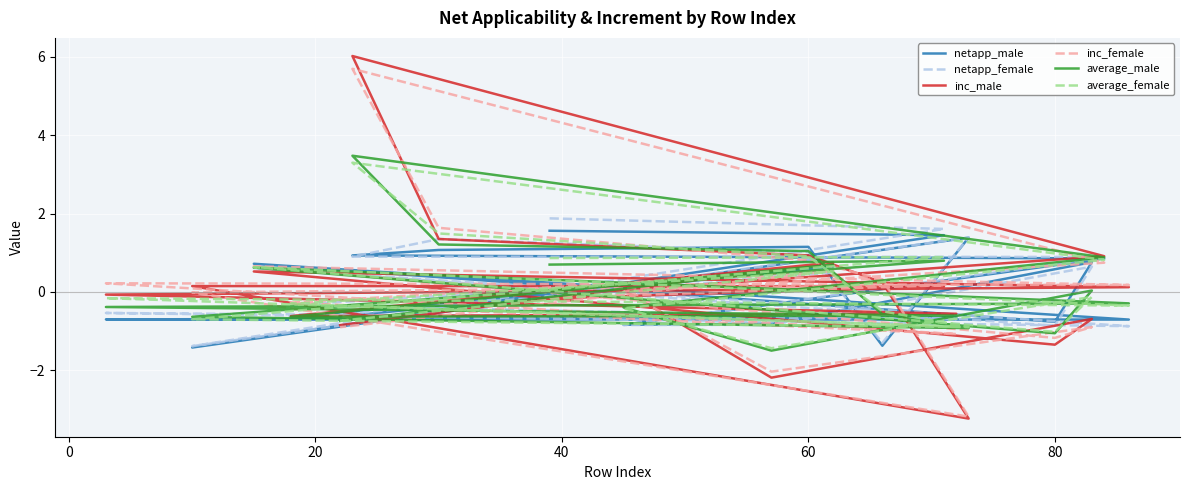

Reading left to right, what are all the values shown in this chart?

netapp_male: 1.6	1.4	-1.4	1.4	-1.4	1.2	1.1	0.9	0.9	-0.8	-0.8	0.8	-0.8	0.7	-0.7	-0.7	-0.7	-0.6	0.6	-0.6
netapp_female: 1.9	1.6	-1.4	1.4	-1.3	1.0	1.3	0.9	0.9	-0.8	-0.8	0.6	-0.9	0.6	-0.9	-0.5	-0.7	-0.3	0.5	-0.6
inc_male: -0.2	0.1	0.2	-3.2	0.2	0.9	1.4	6.0	0.9	0.0	-2.2	-0.7	-1.3	0.5	0.1	-0.1	-0.6	-0.6	0.8	-0.8
inc_female: -0.1	0.2	-0.0	-3.2	0.3	0.8	1.6	5.7	0.7	0.0	-2.0	-0.9	-1.2	0.7	0.2	0.2	-1.1	-0.3	0.5	-0.9
average_male: 0.7	0.8	-0.6	-0.9	-0.6	1.0	1.2	3.5	0.9	-0.4	-1.5	0.0	-1.1	0.6	-0.3	-0.4	-0.6	-0.6	0.7	-0.7
average_female: 0.9	0.9	-0.7	-0.9	-0.5	0.9	1.5	3.3	0.8	-0.4	-1.4	-0.1	-1.0	0.6	-0.3	-0.2	-0.9	-0.3	0.5	-0.7